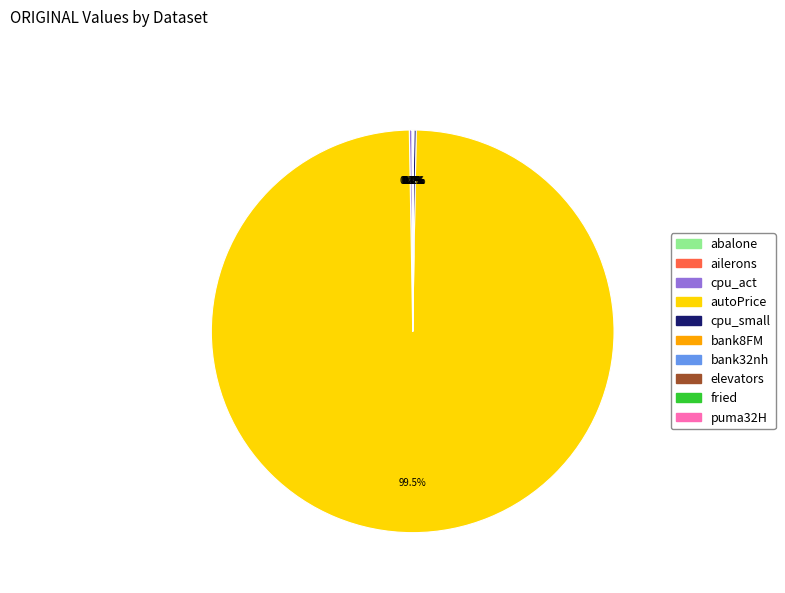

Does autoPrice account for over 50% of the chart?

Yes